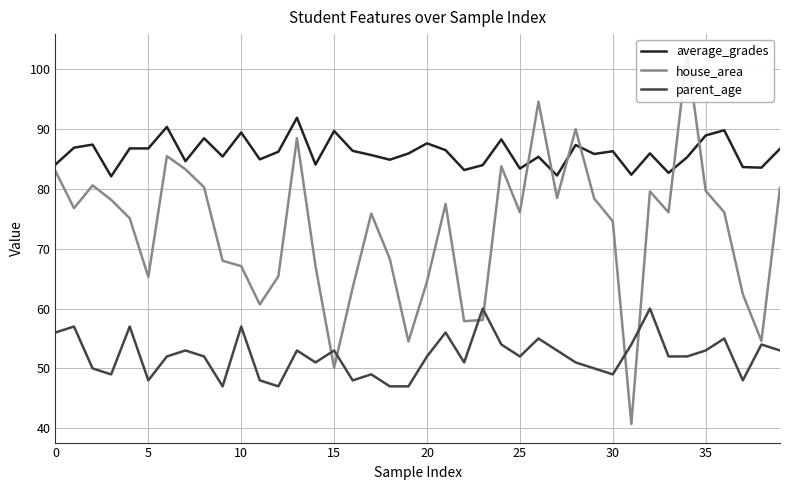

At how many categories does at least one series exceed 44?

40